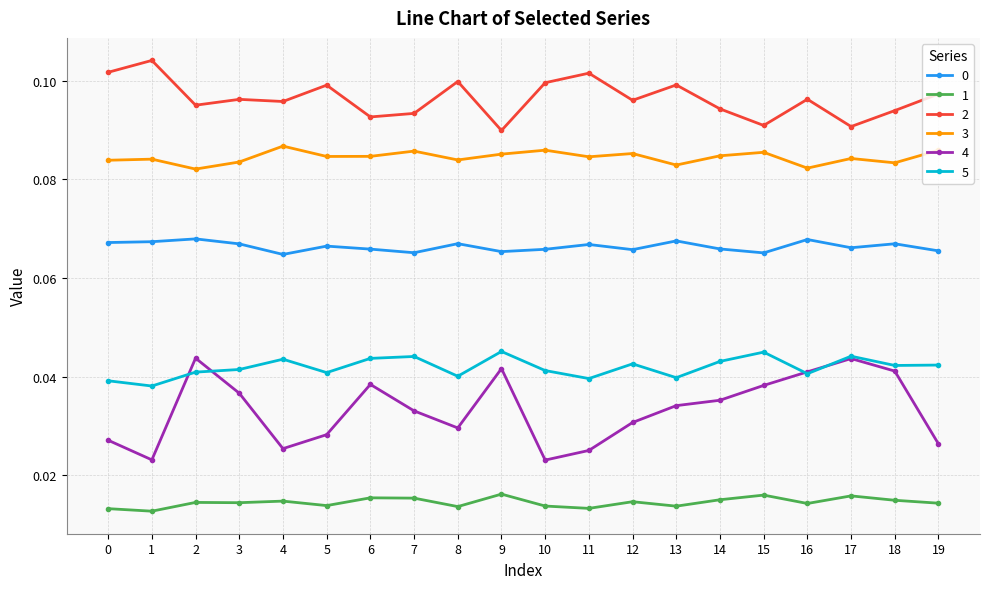

The value of 2 at 1 is 0.2. True or false?

False